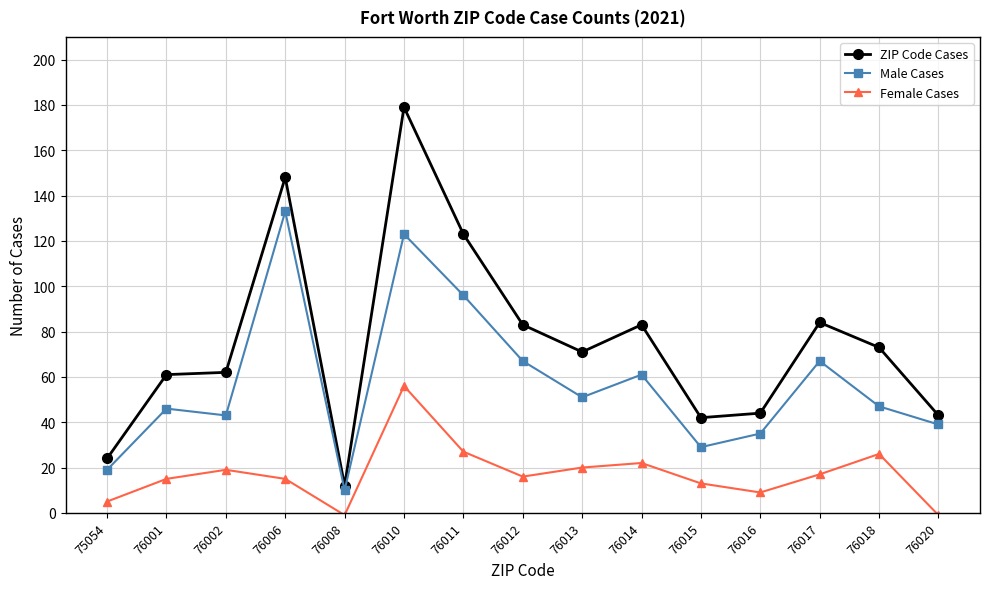

Is the value of Male Cases at 76001 greater than the value of Female Cases at 76014?

Yes